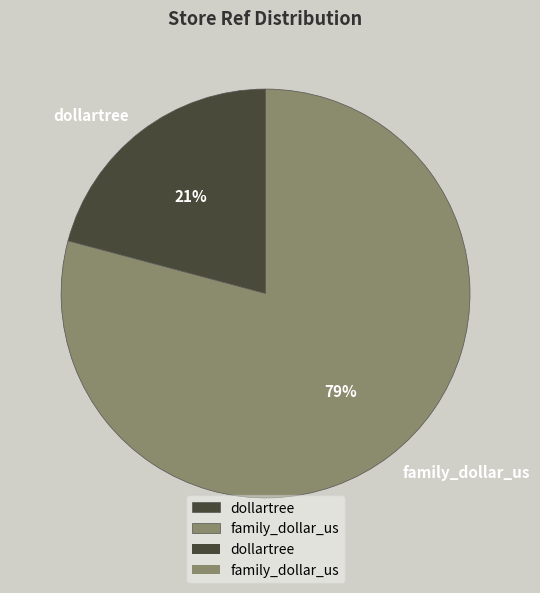

True or false: family_dollar_us accounts for 67% of the total.

False